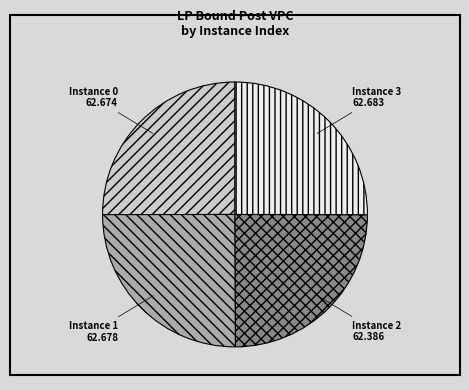

Is there a majority slice in this chart?

No